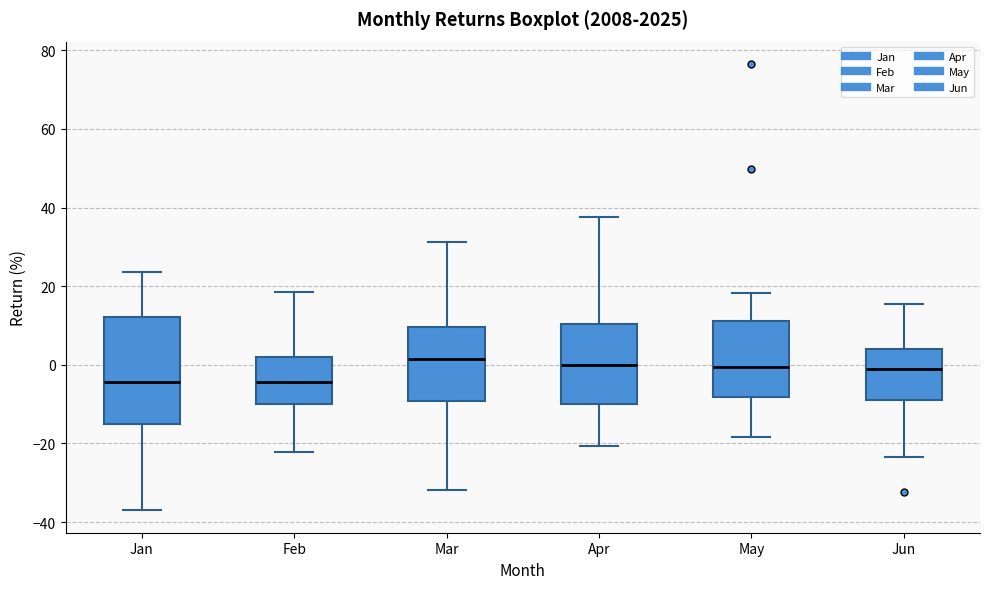

Comparing the boxes themselves (not the whiskers), which one is the tallest?

Jan